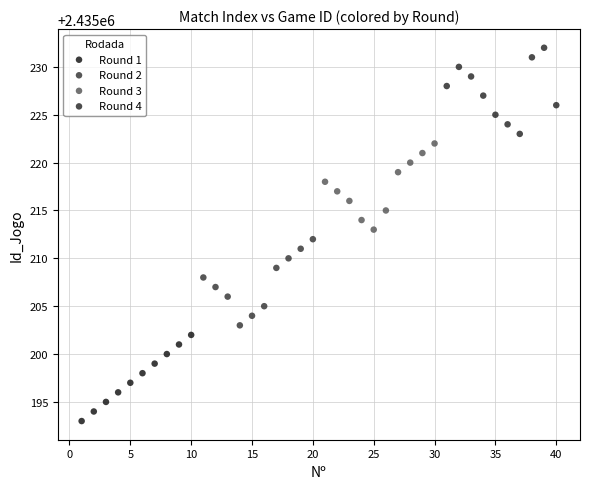

Which series reaches the maximum Y coordinate?

Round 4